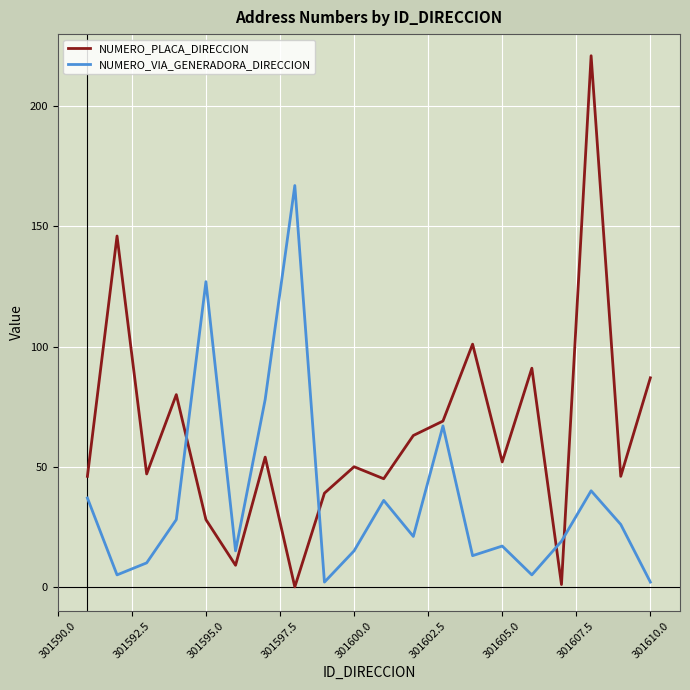

Which series has the widest spread of values?

NUMERO_PLACA_DIRECCION